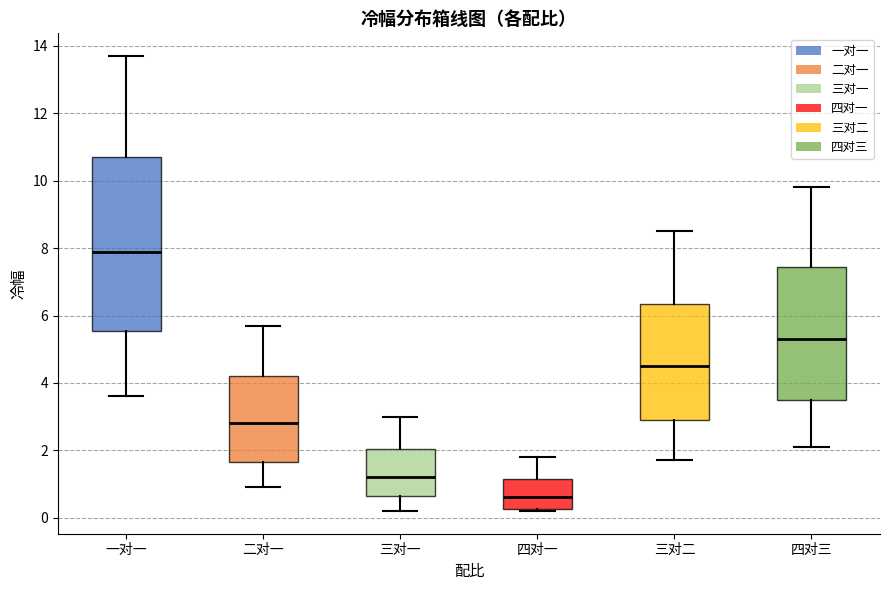

Reading left to right, transcribe this box plot: for each box, give where its median line is, the range the box spans, and where its two whiskers end, as read against the y-axis. The values are not printed on the chart, so give them approximately, as read against the axis.

一对一: median 8.0, box 5.6 to 10.8, whiskers 3.6 to 13.8
二对一: median 2.8, box 1.6 to 4.2, whiskers 1.0 to 5.8
三对一: median 1.2, box 0.6 to 2.0, whiskers 0.2 to 3.0
四对一: median 0.6, box 0.2 to 1.2, whiskers 0.2 to 1.8
三对二: median 4.6, box 3.0 to 6.4, whiskers 1.8 to 8.6
四对三: median 5.4, box 3.6 to 7.4, whiskers 2.2 to 9.8